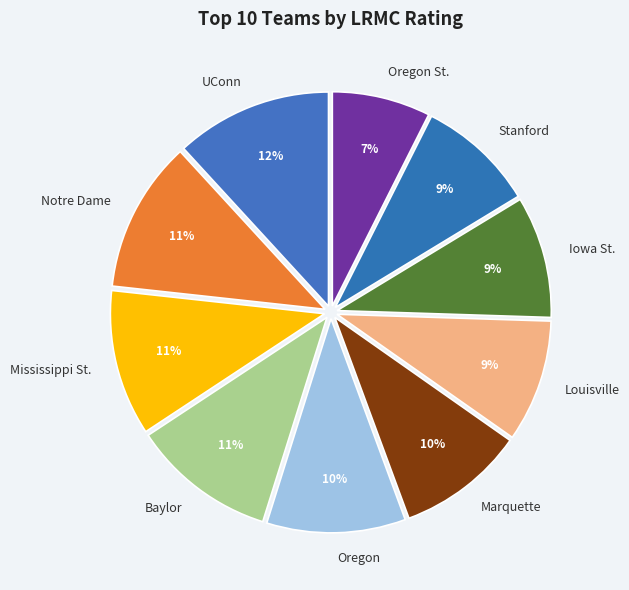

Does any single category account for the majority?

No